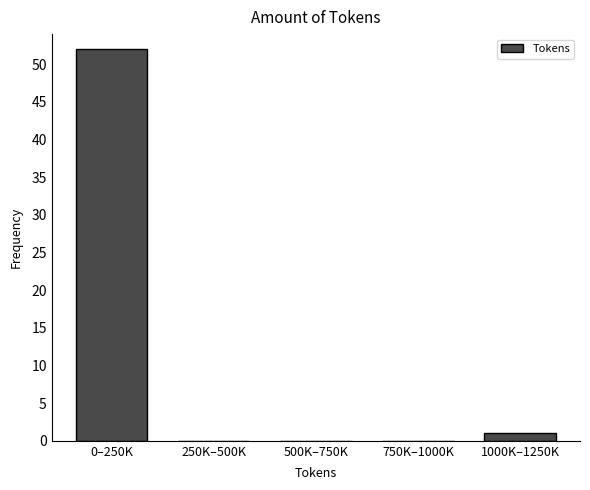

Reading right to left, what are all the values shown in this chart?

1000K–1250K=1	750K–1000K=0	500K–750K=0	250K–500K=0	0–250K=52